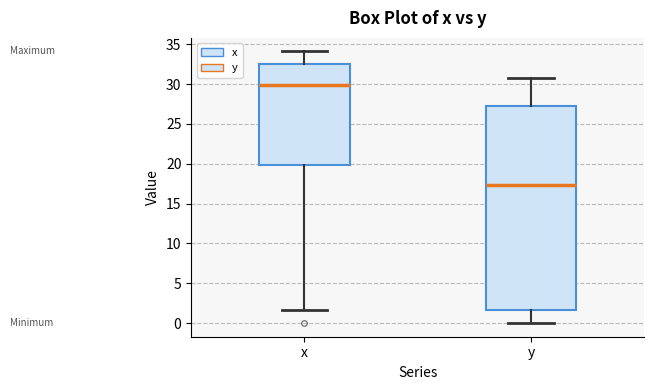

Which box is the tallest, from its lower edge to its upper edge?

y